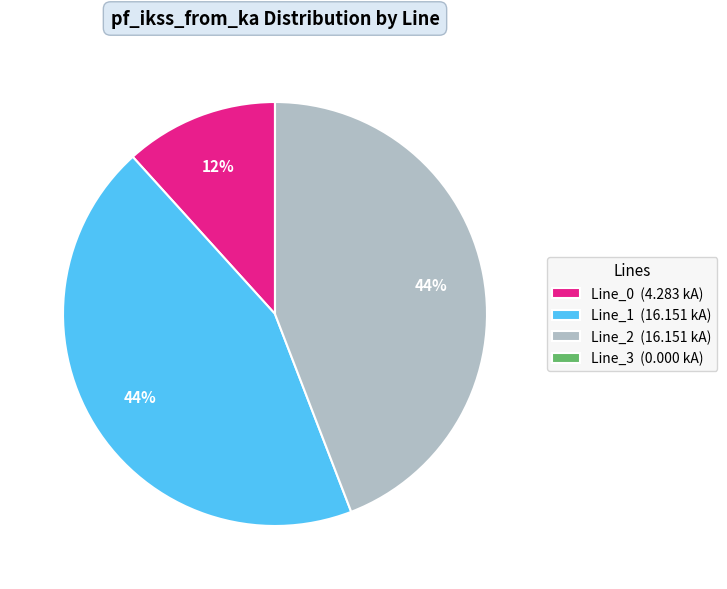

To the nearest percent, what percentage of the pie is Line_1?

44%